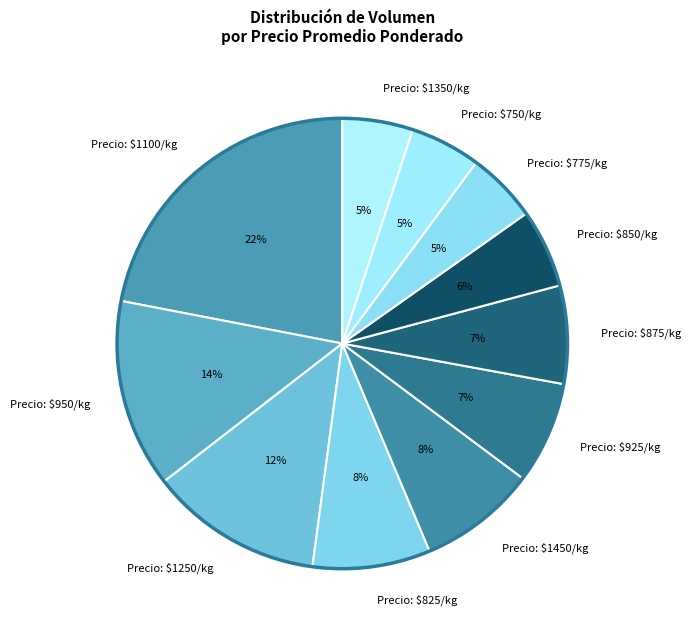

To the nearest percent, what percentage of the pie is Precio: $850/kg?

6%